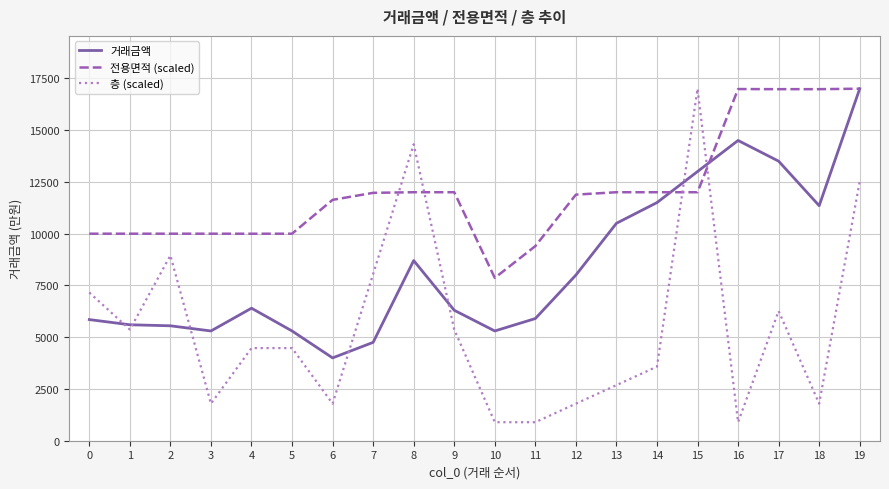

What is the difference between the 거래금액 values at 9 and 18?

5050.0